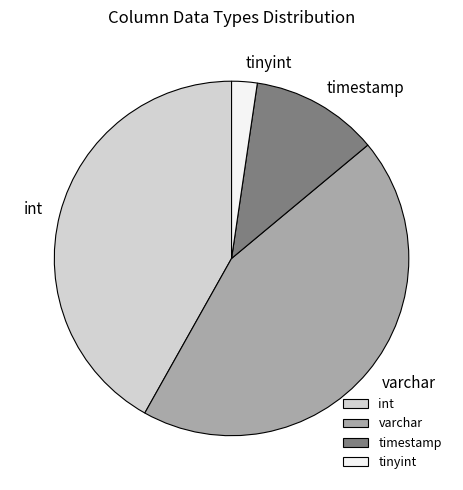

What is the largest slice in the pie chart?

varchar